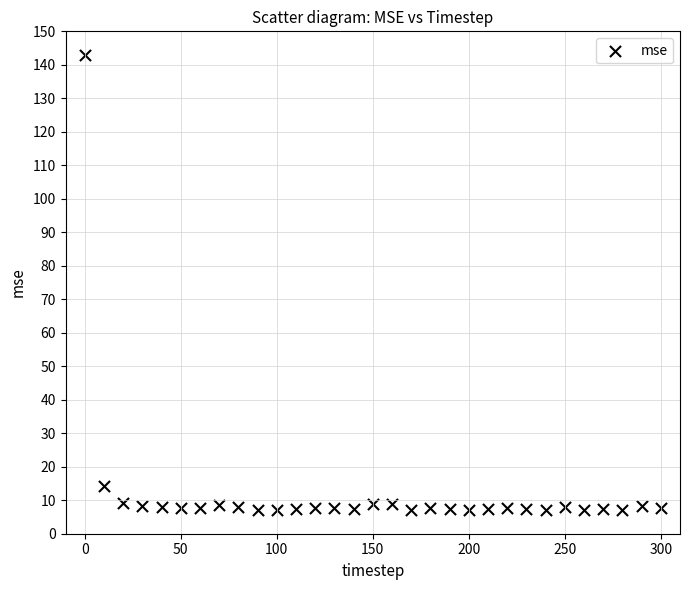

What is the range of X values (max minus min)?

300.0